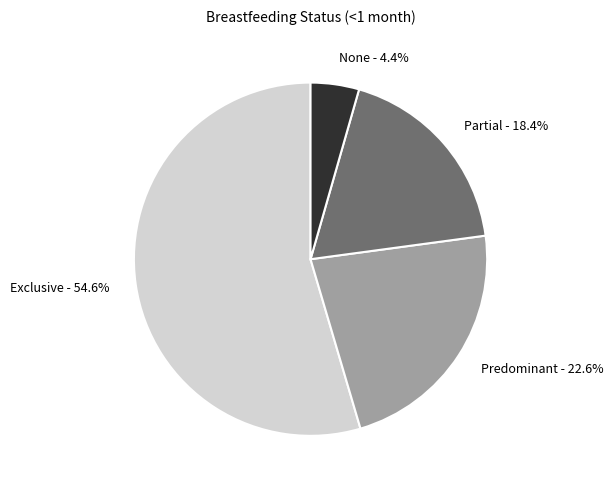

To the nearest percent, what is the difference between the largest and smallest slice percentages?

50%